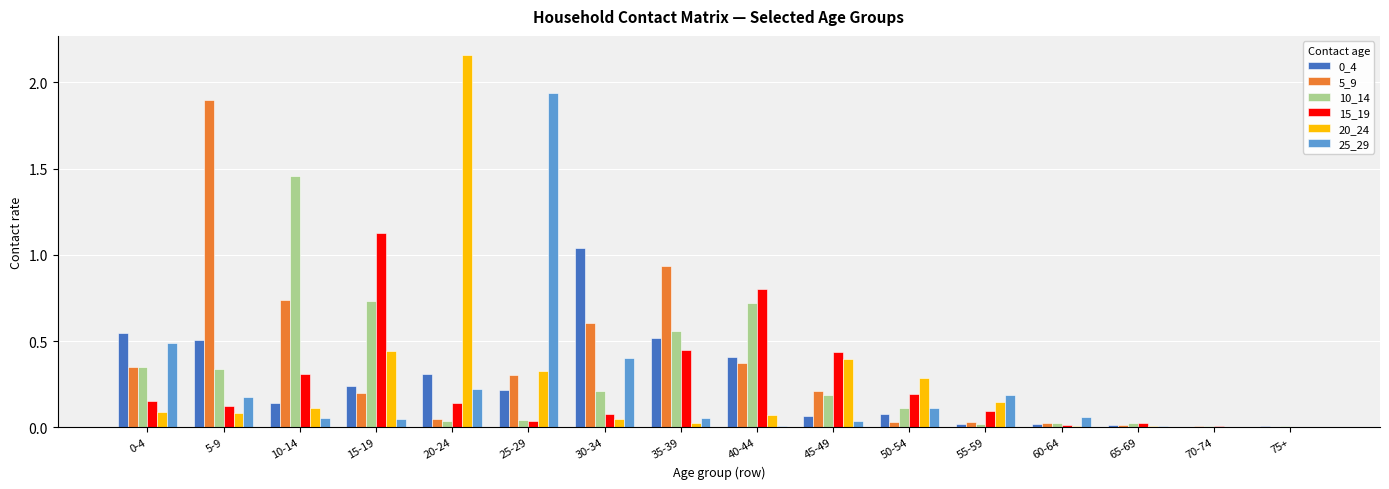

The value of 20_24 at 25-29 is 0.3. True or false?

True